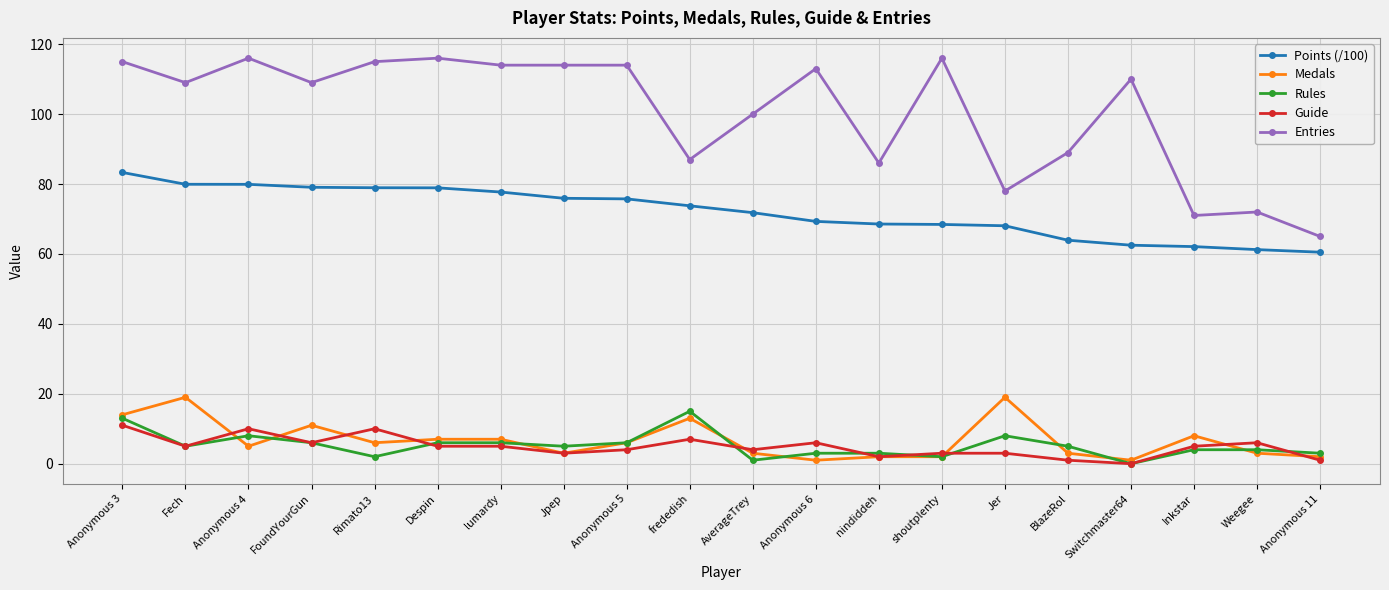

True or false: Points (/100) and Guide cross at least once.

False